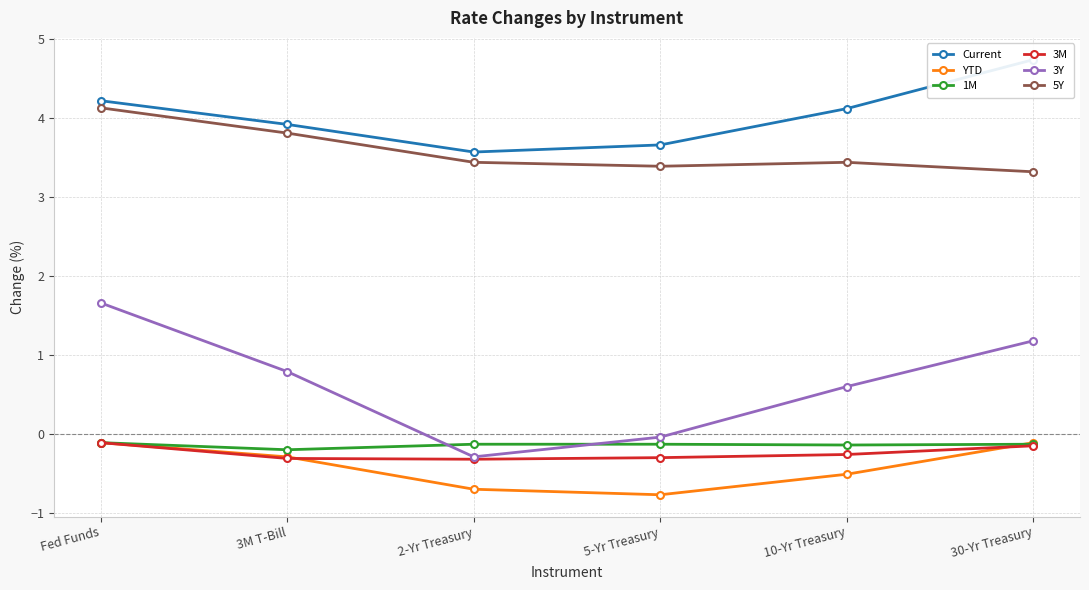

What is the value of the 3Y point at the 5th from the left?

0.6